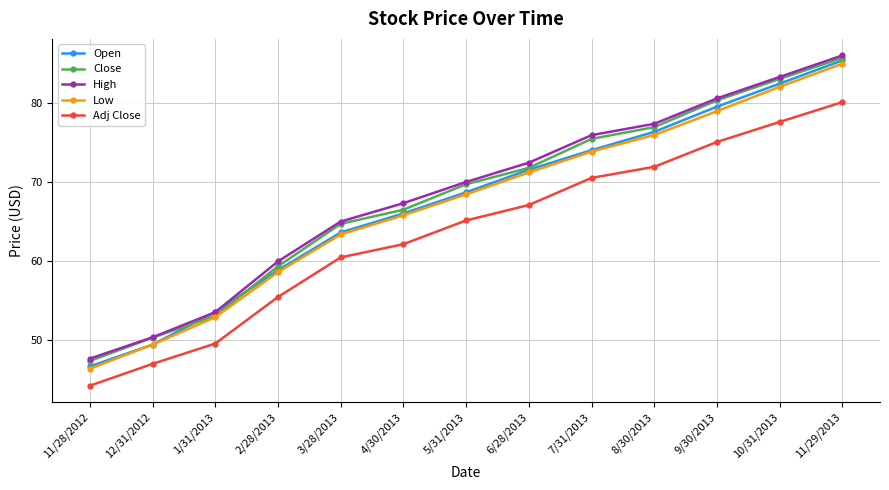

Where is Low nearest to the value 65?

4/30/2013